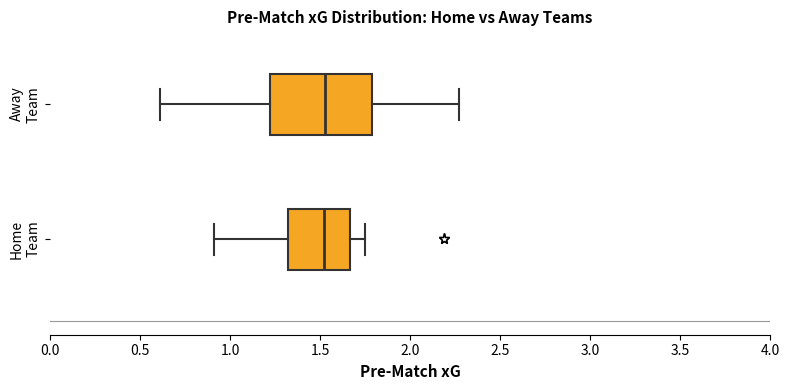

Reading bottom to top, transcribe this box plot: for each box, give where its median line is, the range the box spans, and where its two whiskers end, as read against the x-axis. The values are not printed on the chart, so give them approximately, as read against the axis.

Home Team: median 1.50, box 1.30 to 1.65, whiskers 0.90 to 1.75
Away Team: median 1.55, box 1.20 to 1.80, whiskers 0.60 to 2.25